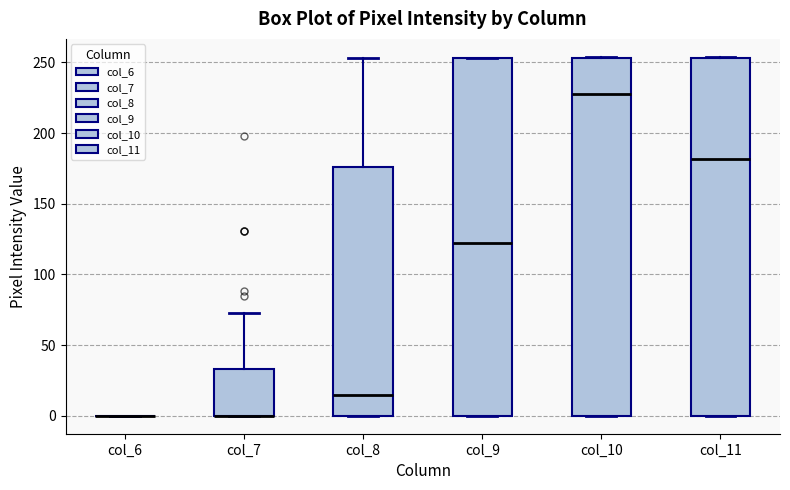

Reading left to right, read every box against the y-axis: the position of its median line, the range the box covers, and the ends of its whiskers. The values are not printed on the chart, so give them approximately, as read against the axis.

col_6: box collapsed to a line at 0, whiskers 0 to 0
col_7: median 0 (drawn on the box's lower edge), box 0 to 35, whiskers 0 to 75
col_8: median 15, box 0 to 175, whiskers 0 to 255
col_9: median 125, box 0 to 255, whiskers 0 to 255
col_10: median 230, box 0 to 255, whiskers 0 to 255
col_11: median 180, box 0 to 255, whiskers 0 to 255